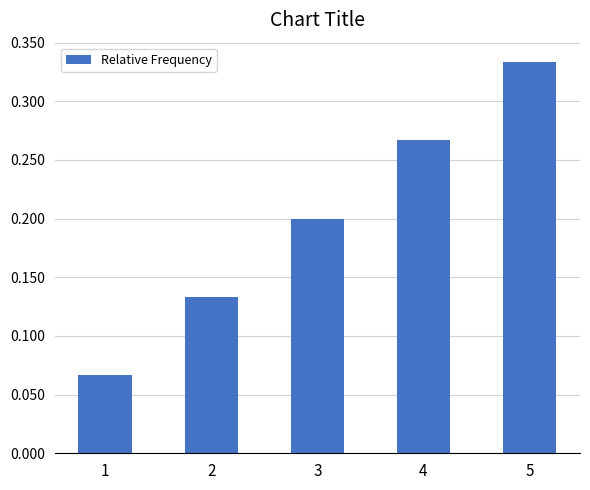

Rank the categories by value from highest to lowest.

5, 4, 3, 2, 1